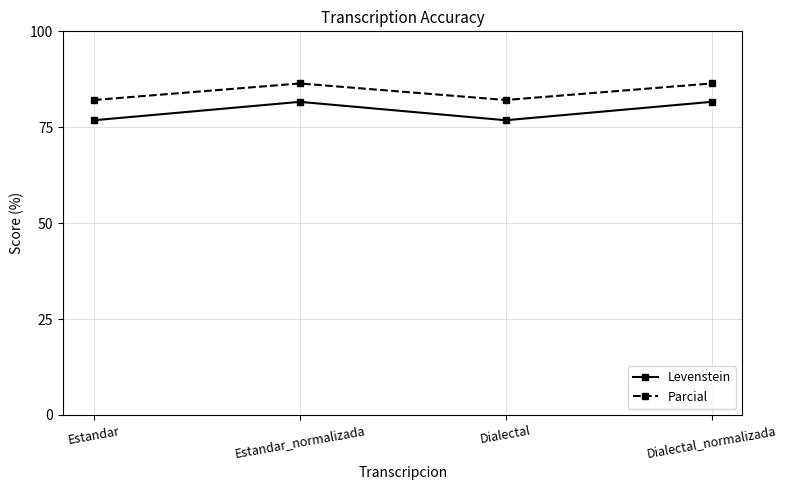

Reading left to right, list all the values displayed in this chart.

Levenstein: 76.8	81.6	76.8	81.6
Parcial: 82.1	86.4	82.1	86.4